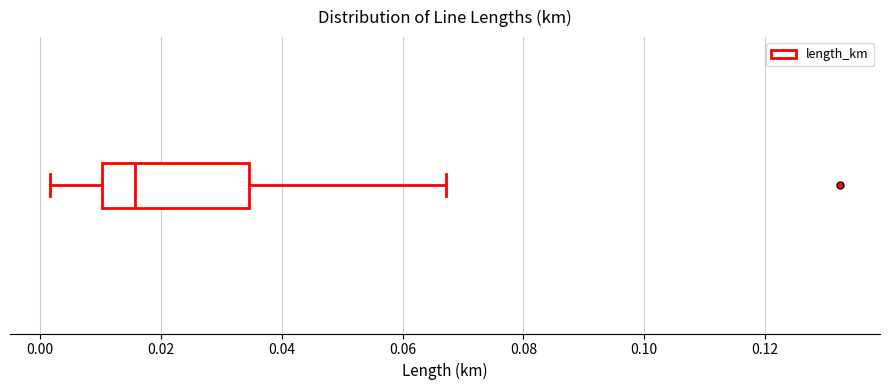

Where is the left edge of the box on the x-axis? The values are not printed on the chart, so give them approximately, as read against the axis.

0.010